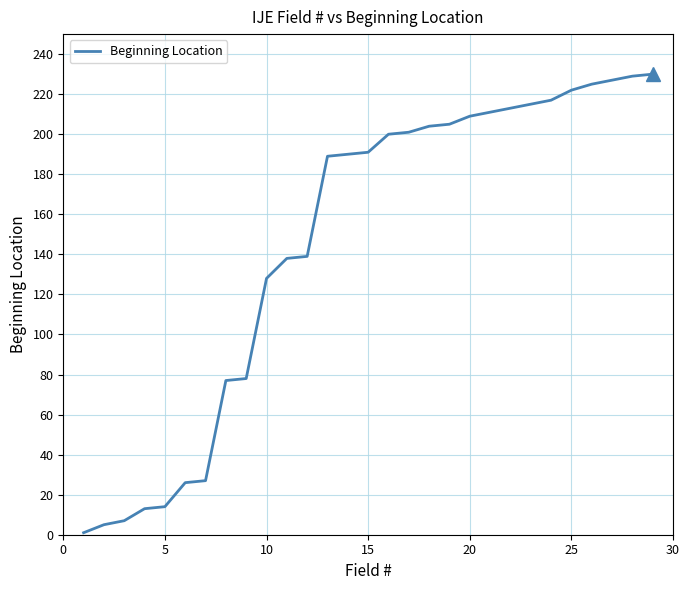

What is the difference between the maximum and minimum values?

229